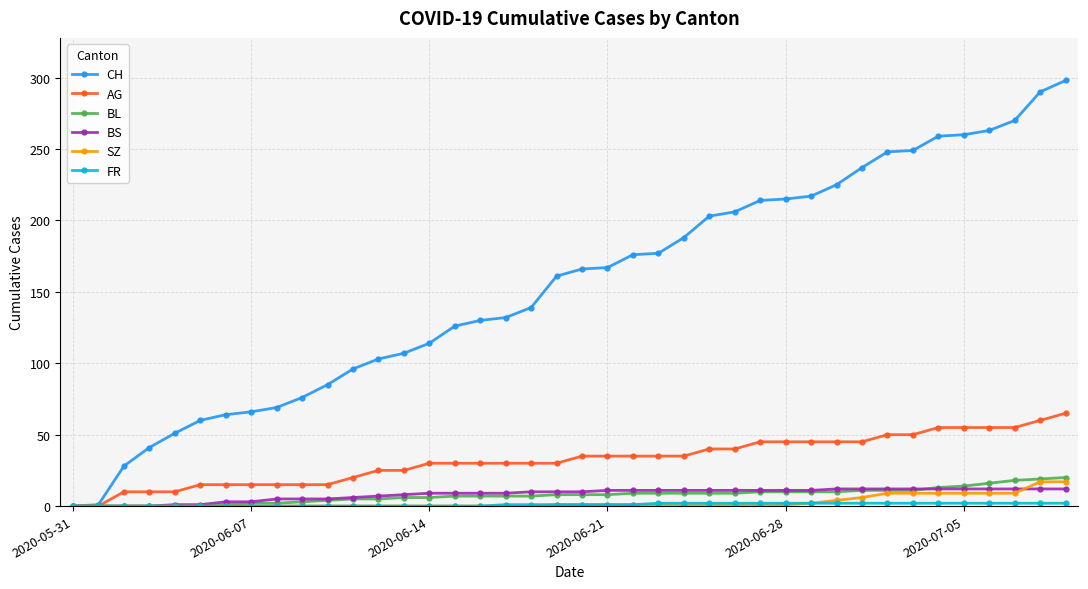

What is the greatest value displayed?

298